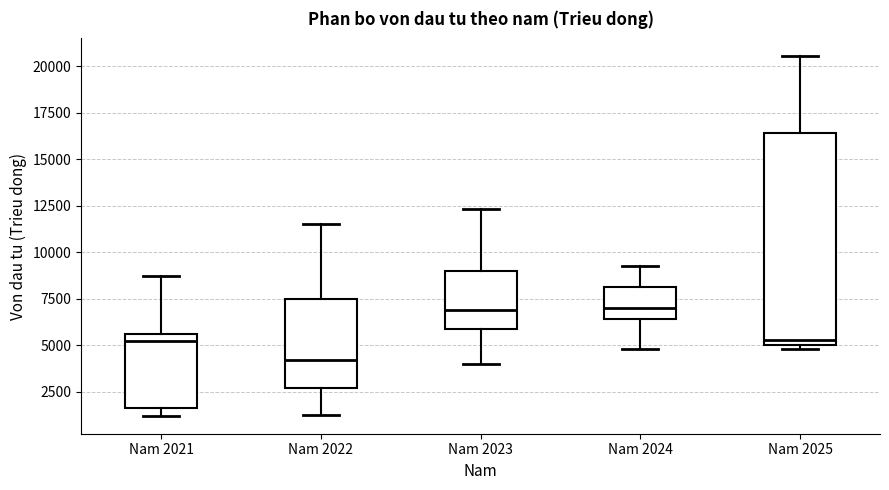

Where is the lower edge of the box for Nam 2022 on the y-axis? The values are not printed on the chart, so give them approximately, as read against the axis.

2500